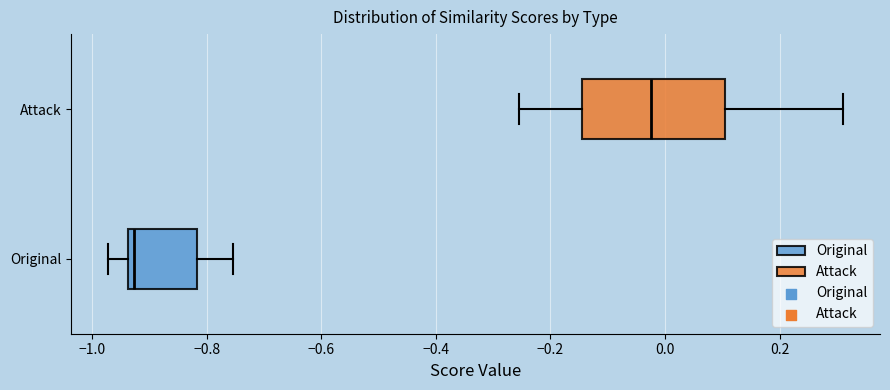

Which box has the furthest to the left median line?

Original